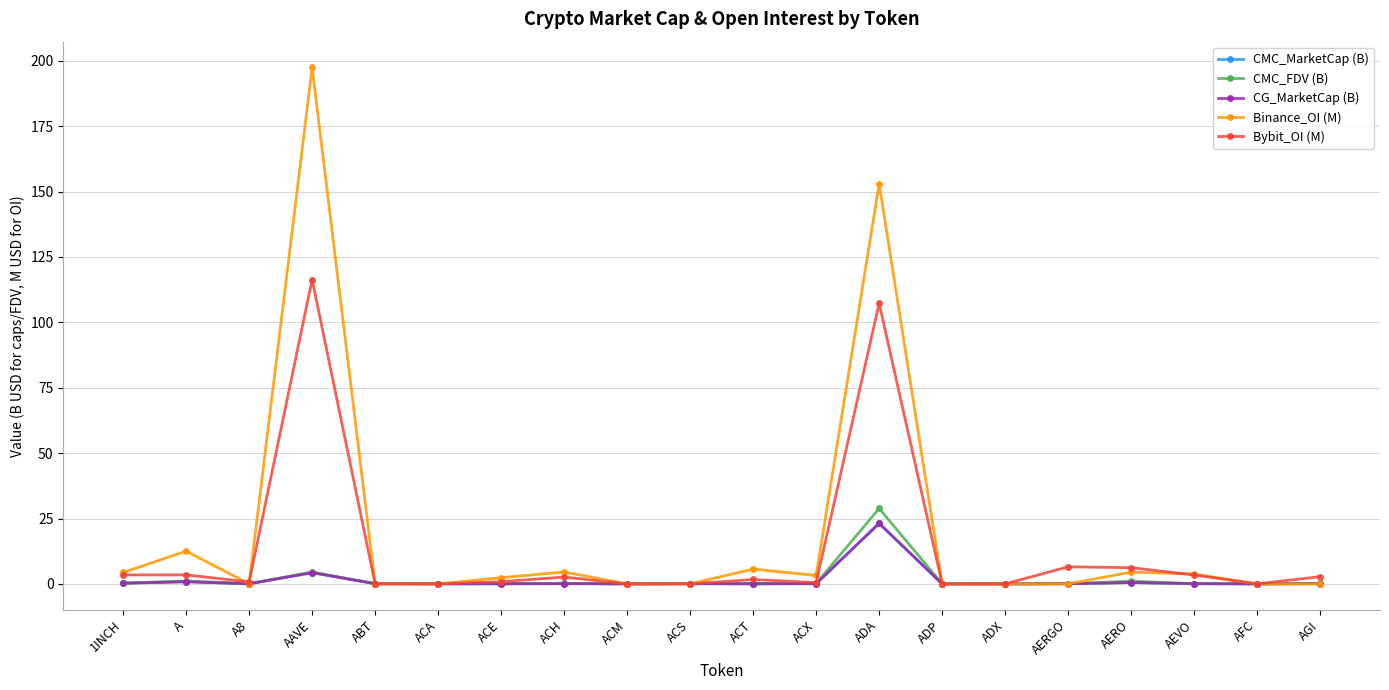

What is the difference between the CMC_FDV (B) values at ACH and A?

0.9